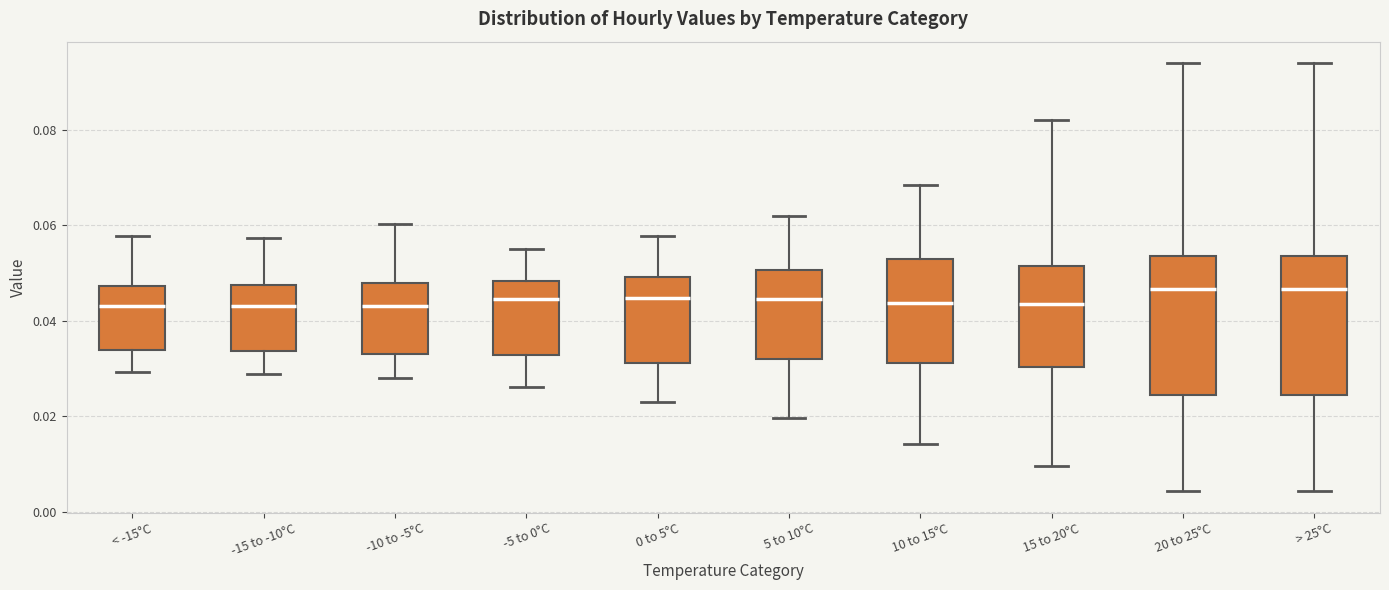

Reading left to right, transcribe this box plot: for each box, give where its median line is, the range the box spans, and where its two whiskers end, as read against the y-axis. The values are not printed on the chart, so give them approximately, as read against the axis.

< -15°C: median 0.044, box 0.034 to 0.048, whiskers 0.030 to 0.058
-15 to -10°C: median 0.044, box 0.034 to 0.048, whiskers 0.028 to 0.058
-10 to -5°C: median 0.044, box 0.034 to 0.048, whiskers 0.028 to 0.060
-5 to 0°C: median 0.044, box 0.032 to 0.048, whiskers 0.026 to 0.056
0 to 5°C: median 0.044, box 0.032 to 0.050, whiskers 0.024 to 0.058
5 to 10°C: median 0.044, box 0.032 to 0.050, whiskers 0.020 to 0.062
10 to 15°C: median 0.044, box 0.032 to 0.052, whiskers 0.014 to 0.068
15 to 20°C: median 0.044, box 0.030 to 0.052, whiskers 0.010 to 0.082
20 to 25°C: median 0.046, box 0.024 to 0.054, whiskers 0.004 to 0.094
> 25°C: median 0.046, box 0.024 to 0.054, whiskers 0.004 to 0.094